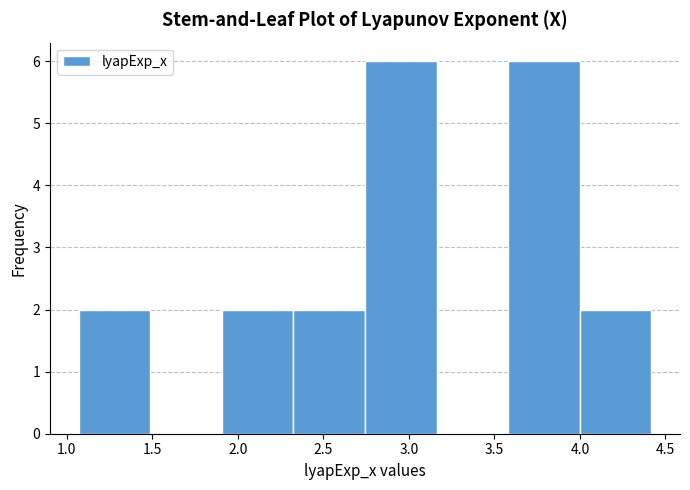

What is the height of the bar covering 4.00 to 4.40 on the x-axis? Neither the bar edges nor the heights are printed on the chart, so give them approximately, as read against the axes.

2